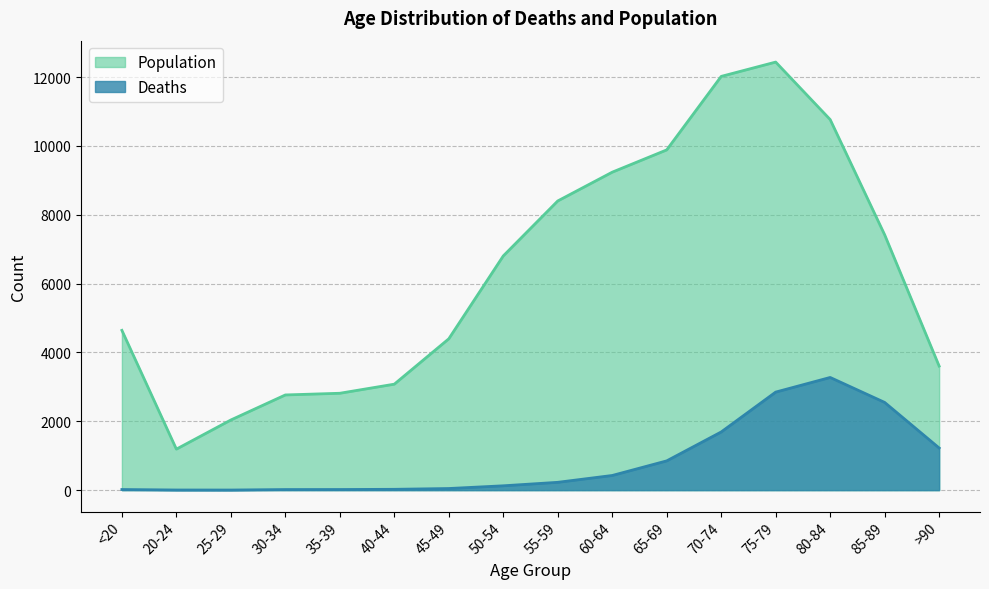

At which category does Deaths reach its first local valley?

25-29